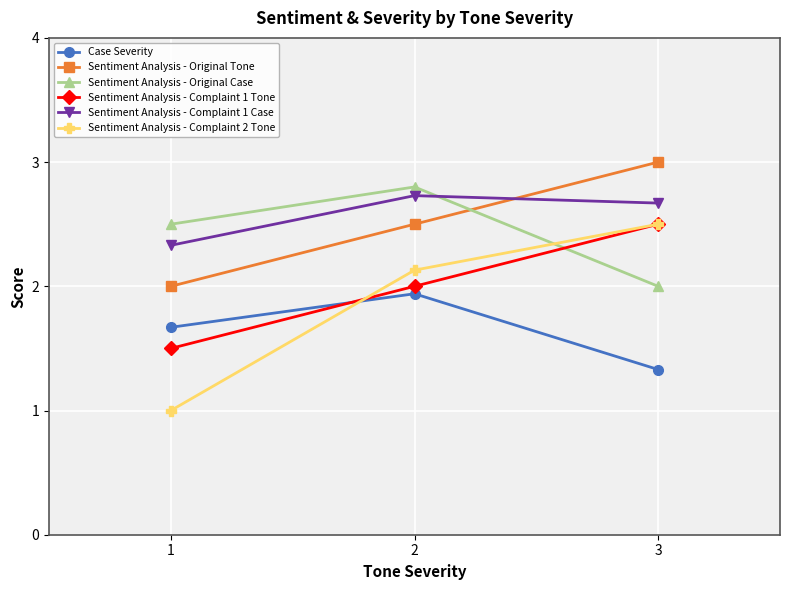

What are all the series names shown in the legend?

Case Severity, Sentiment Analysis - Original Tone, Sentiment Analysis - Original Case, Sentiment Analysis - Complaint 1 Tone, Sentiment Analysis - Complaint 1 Case, Sentiment Analysis - Complaint 2 Tone